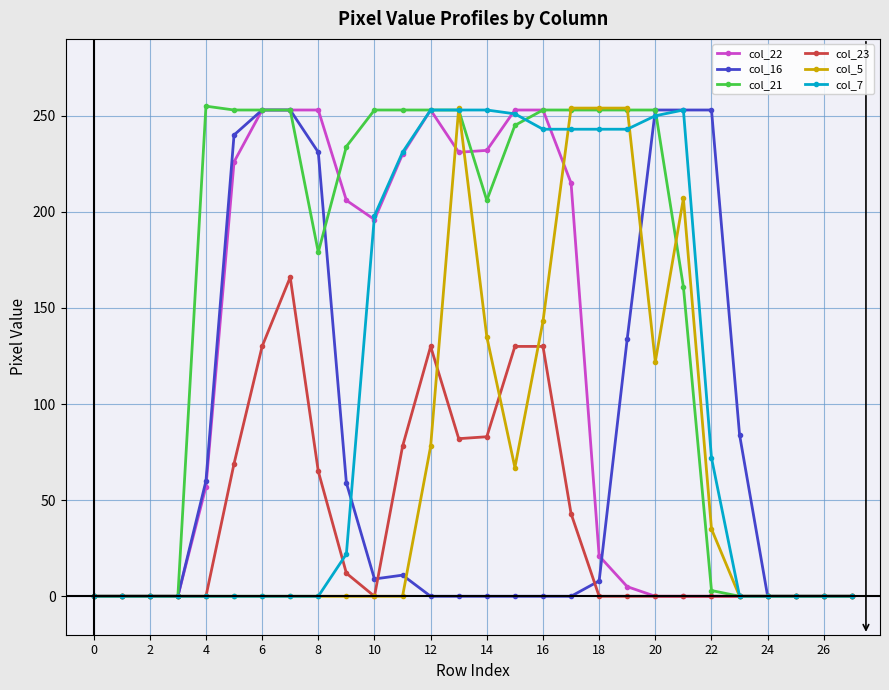

At how many categories does at least one series exceed 39?

20